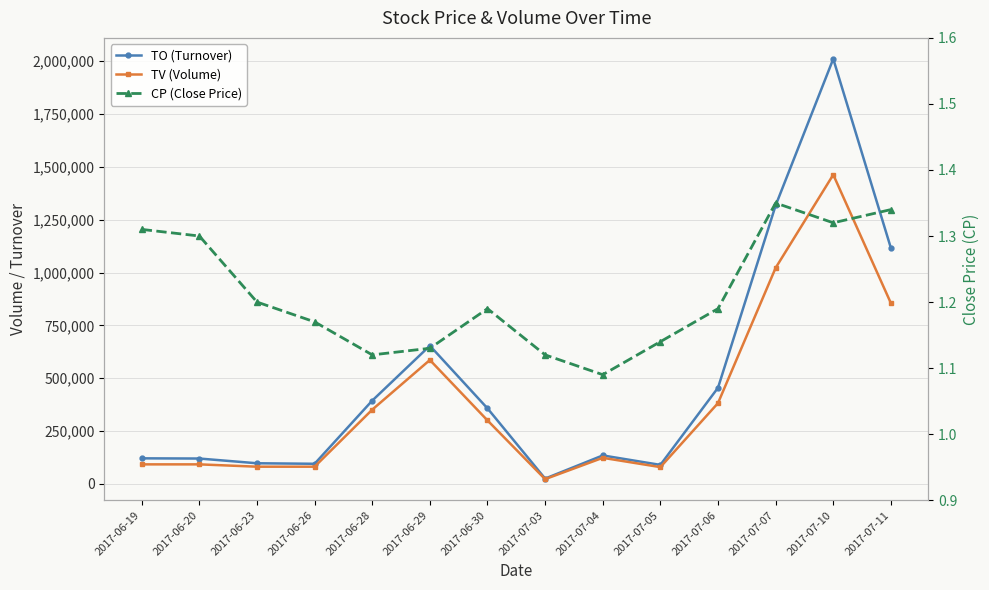

Reading left to right, transcribe all the data shown in this chart.

TO (Turnover): 2017-06-19=120520.0	2017-06-20=119600.0	2017-06-23=97200.0	2017-06-26=94770.0	2017-06-28=393770.0	2017-06-29=653600.0	2017-06-30=357000.0	2017-07-03=24640.0	2017-07-04=134290.0	2017-07-05=89530.0	2017-07-06=454580.0	2017-07-07=1317540.0	2017-07-10=2011090.0	2017-07-11=1115930.0
TV (Volume): 2017-06-19=92000.0	2017-06-20=92000.0	2017-06-23=81000.0	2017-06-26=81000.0	2017-06-28=351000.0	2017-06-29=586000.0	2017-06-30=300000.0	2017-07-03=22000.0	2017-07-04=123000.0	2017-07-05=79000.0	2017-07-06=382000.0	2017-07-07=1022000.0	2017-07-10=1463000.0	2017-07-11=855000.0
CP (Close Price): 2017-06-19=1.3	2017-06-20=1.3	2017-06-23=1.2	2017-06-26=1.2	2017-06-28=1.1	2017-06-29=1.1	2017-06-30=1.2	2017-07-03=1.1	2017-07-04=1.1	2017-07-05=1.1	2017-07-06=1.2	2017-07-07=1.4	2017-07-10=1.3	2017-07-11=1.3